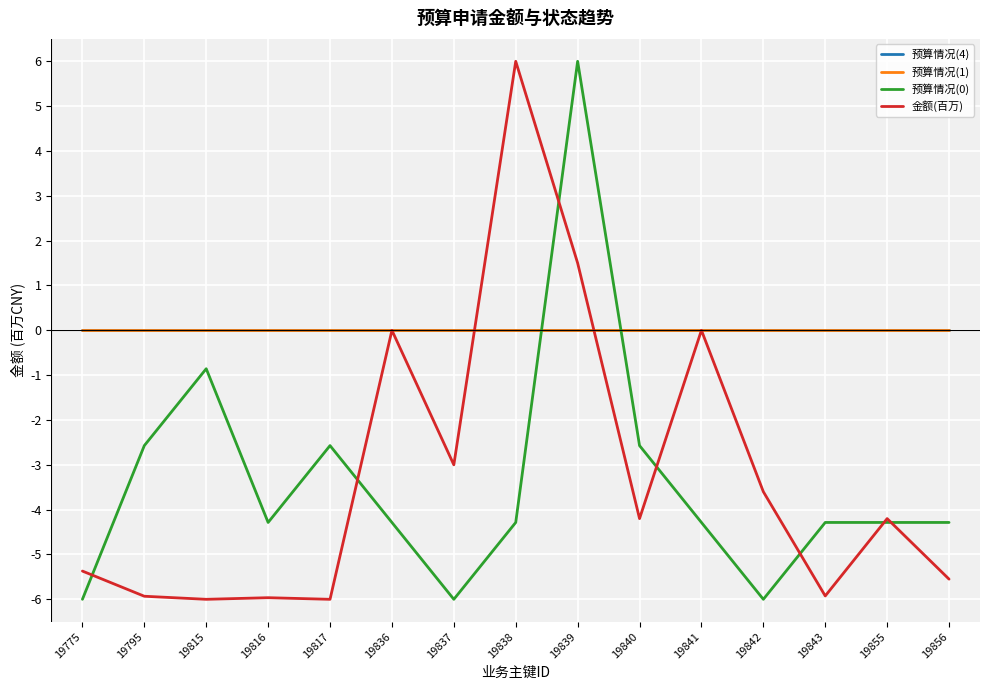

How many times do 预算情况(0) and 预算情况(1) cross each other?

2